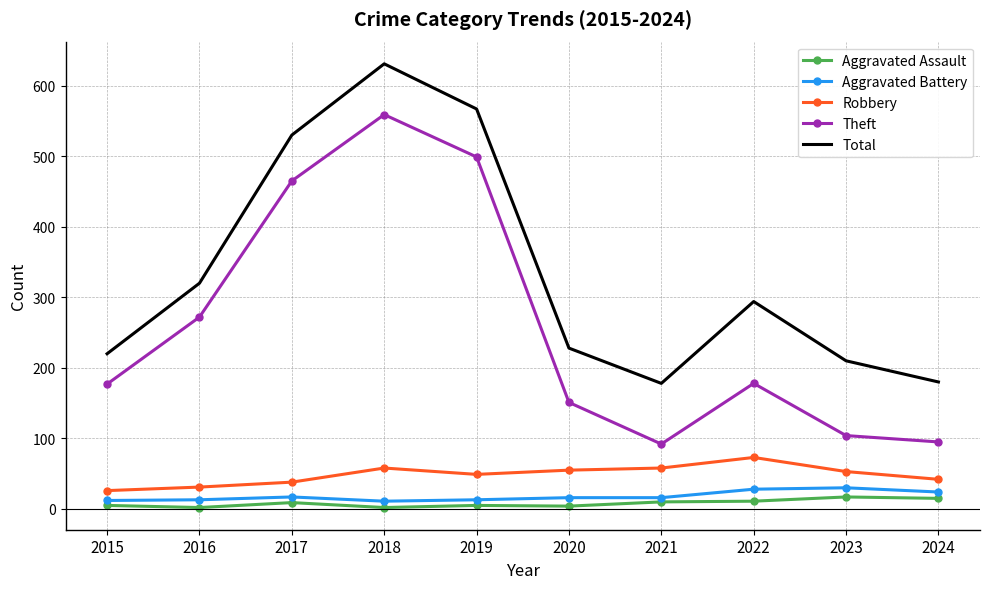

True or false: Theft and Total cross at least once.

False